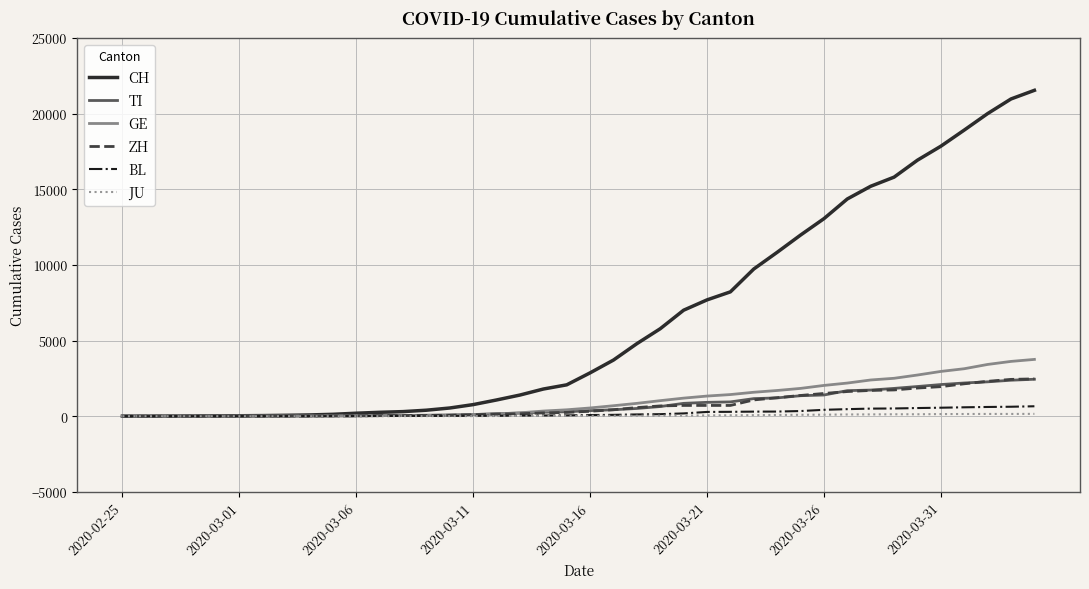

Which series has the largest range (max minus min)?

CH